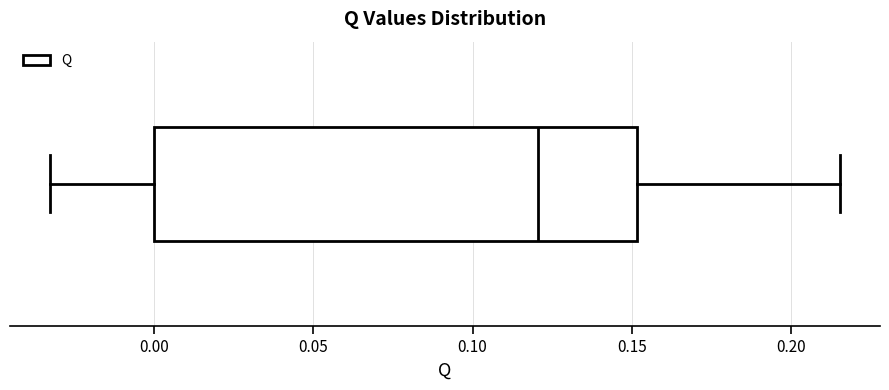

Transcribe this box plot: give where the median line is, the range the box spans, and where the two whiskers end, as read against the x-axis. The values are not printed on the chart, so give them approximately, as read against the axis.

median 0.120, box 0.000 to 0.150, whiskers -0.035 to 0.215